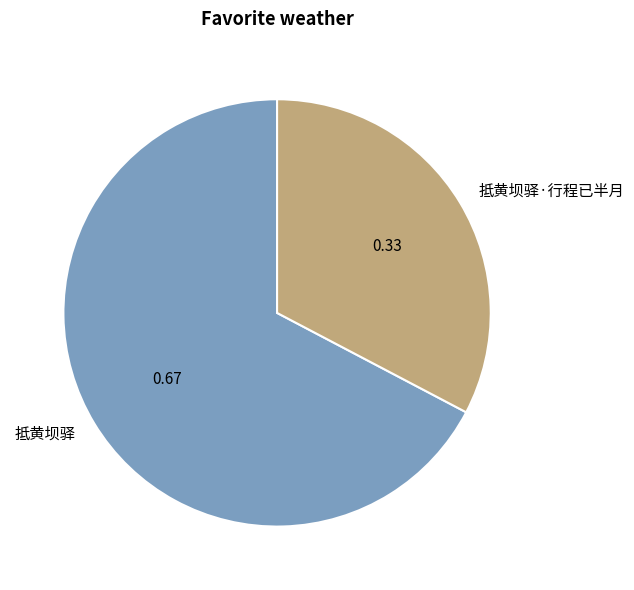

Rank the categories by value from lowest to highest.

抵黄坝驿·行程已半月, 抵黄坝驿